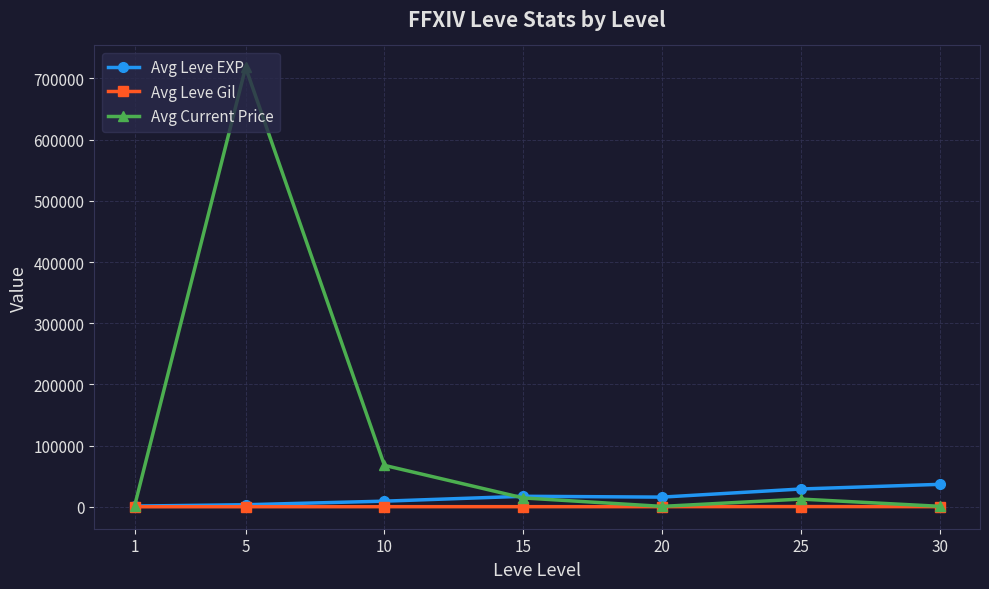

Which series has the largest total across all categories?

Avg Current Price